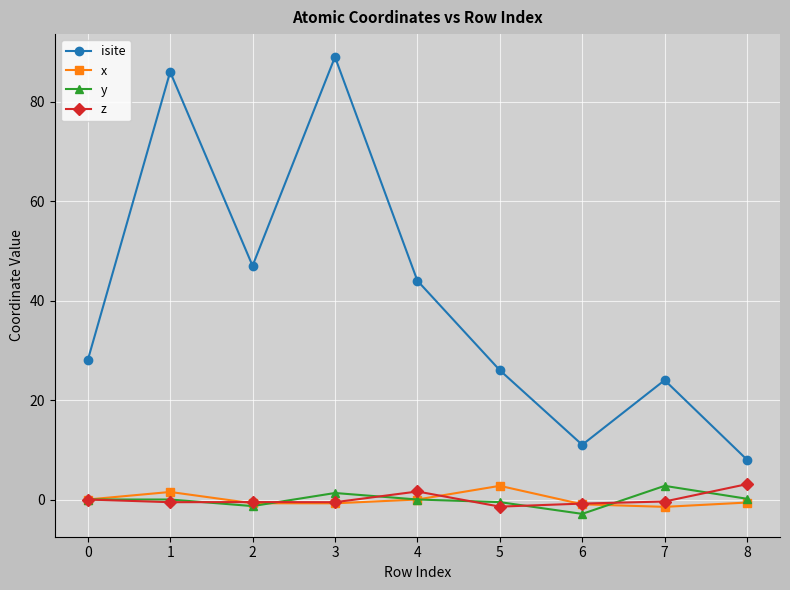

Between 2 and 3, which series saw the biggest shift?

isite